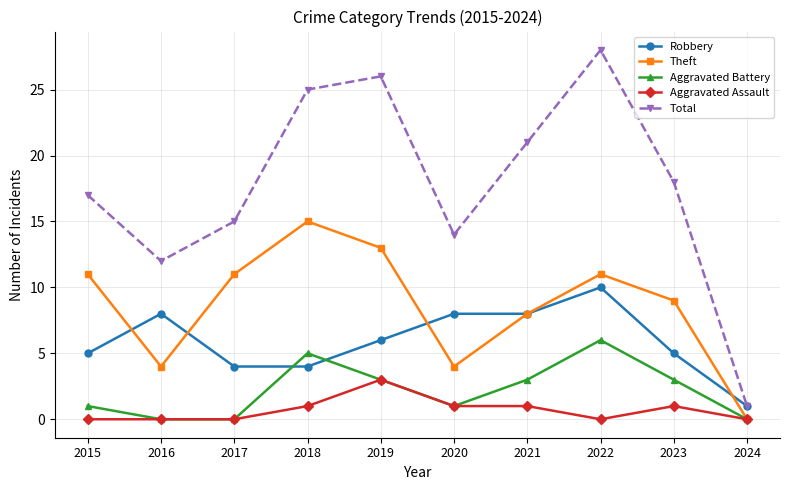

What is the maximum value shown in the chart?

28